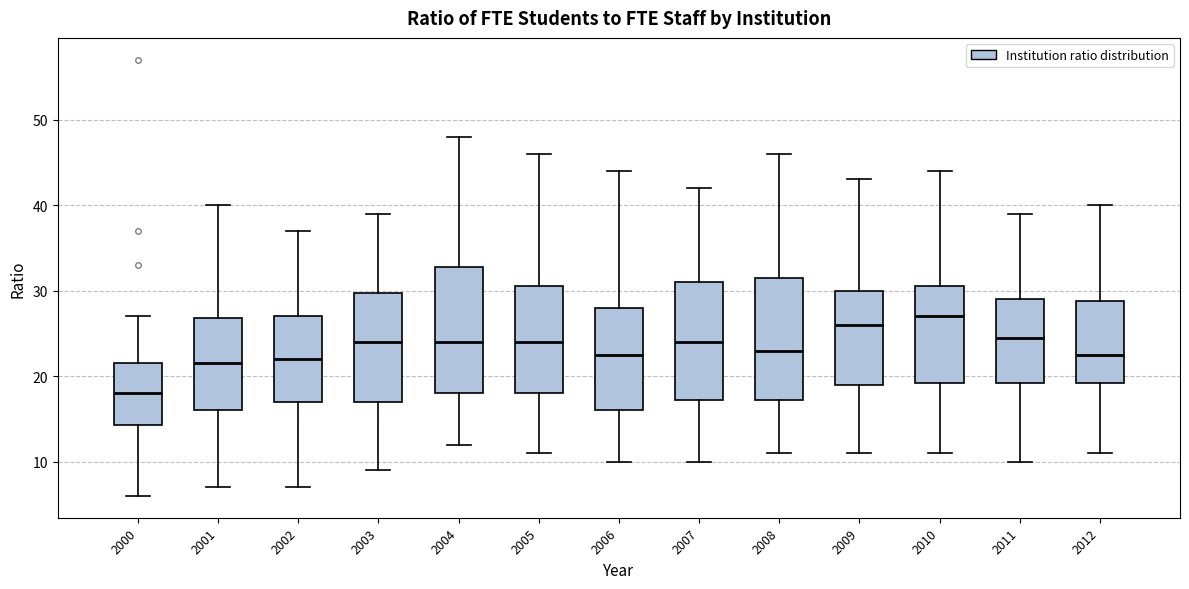

Which box's median line is the lowest?

2000